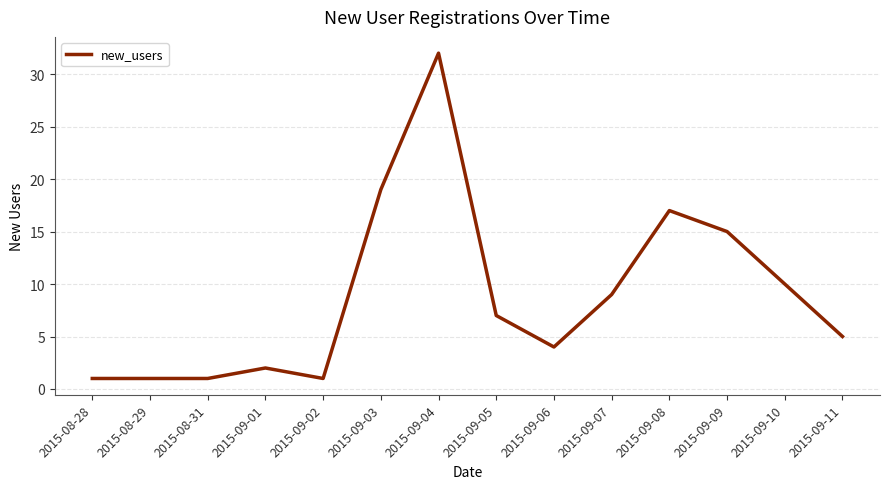

Reading left to right, extract all data points from this chart.

2015-08-28=1	2015-08-29=1	2015-08-31=1	2015-09-01=2	2015-09-02=1	2015-09-03=19	2015-09-04=32	2015-09-05=7	2015-09-06=4	2015-09-07=9	2015-09-08=17	2015-09-09=15	2015-09-10=10	2015-09-11=5